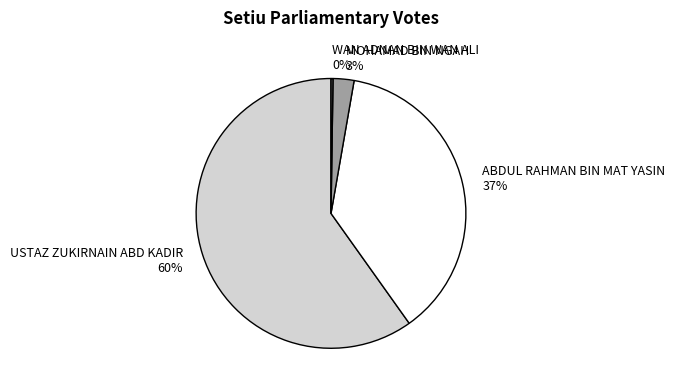

To the nearest percent, what is the difference between the largest and smallest slice percentages?

60%